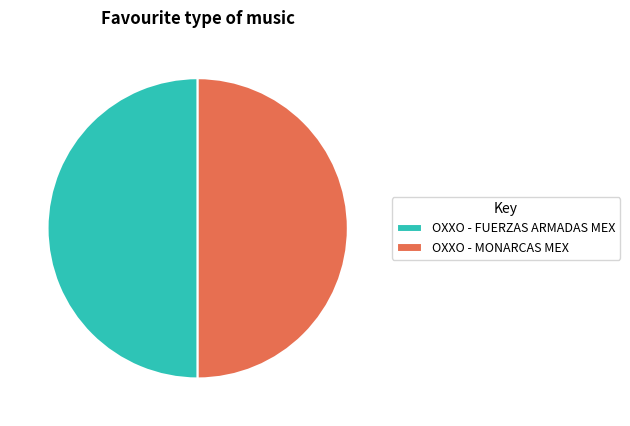

Is it true that OXXO - MONARCAS MEX is 50% of the pie?

True